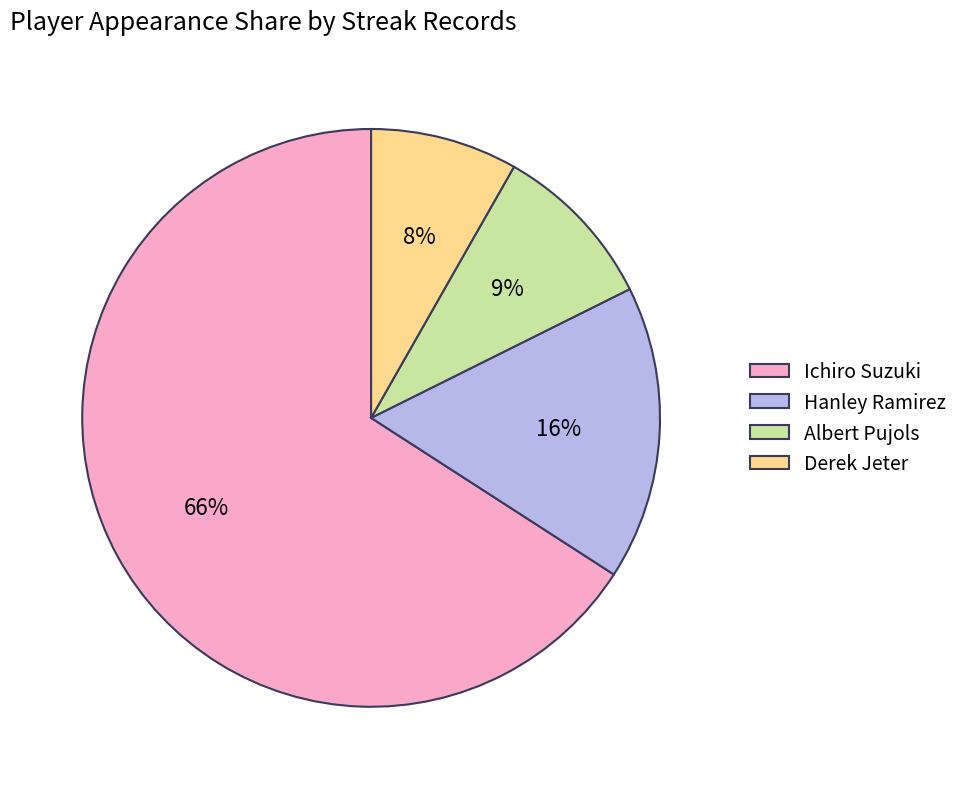

Rank the categories by value from highest to lowest.

Ichiro Suzuki, Hanley Ramirez, Albert Pujols, Derek Jeter